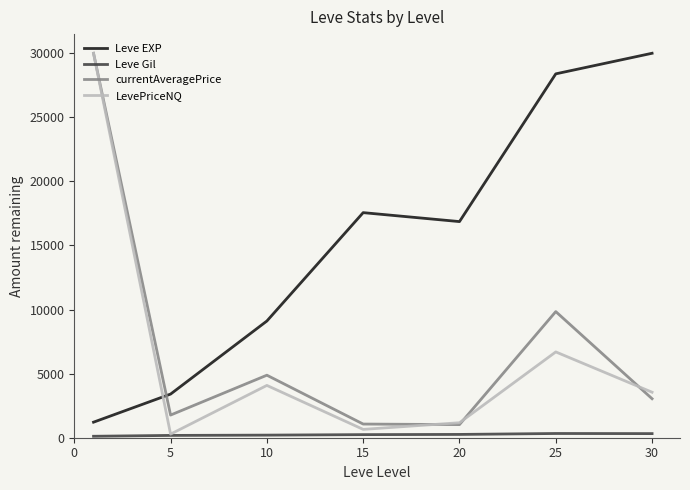

True or false: Leve EXP and currentAveragePrice intersect in this chart.

True